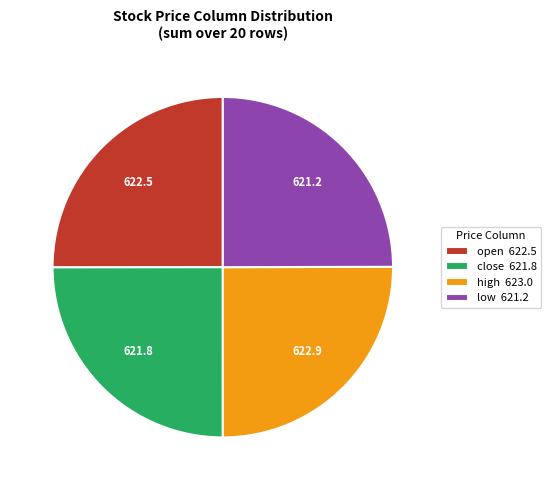

Approximately how many times larger is the value at high 623.0 compared to close 621.8?

1.0